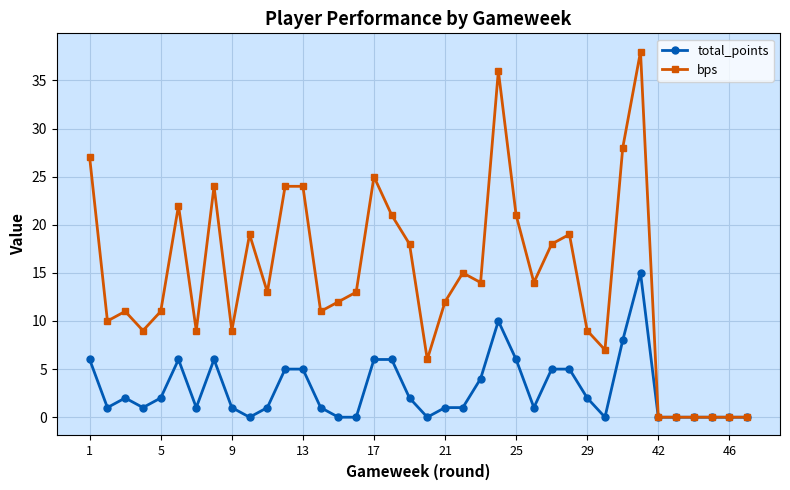

Reading right to left, extract all data points from this chart.

total_points: 0	0	0	0	0	0	15	8	0	2	5	5	1	6	10	4	1	1	0	2	6	6	0	0	1	5	5	1	0	1	6	1	6	2	1	2	1	6
bps: 0	0	0	0	0	0	38	28	7	9	19	18	14	21	36	14	15	12	6	18	21	25	13	12	11	24	24	13	19	9	24	9	22	11	9	11	10	27